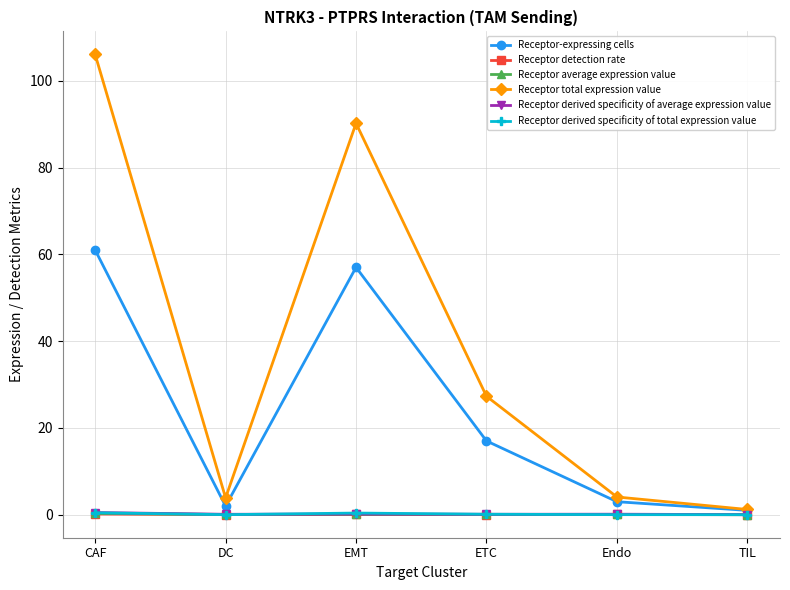

What is the total value across all series at CAF?

168.5